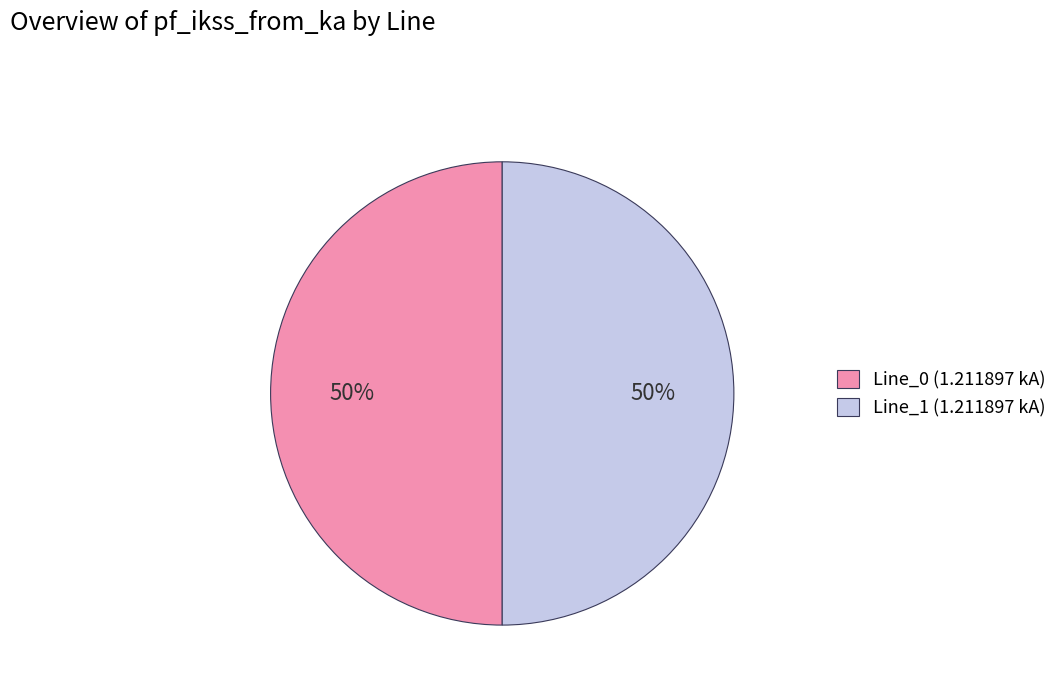

True or false: Line_0 (1.211897 kA) accounts for 50% of the total.

True